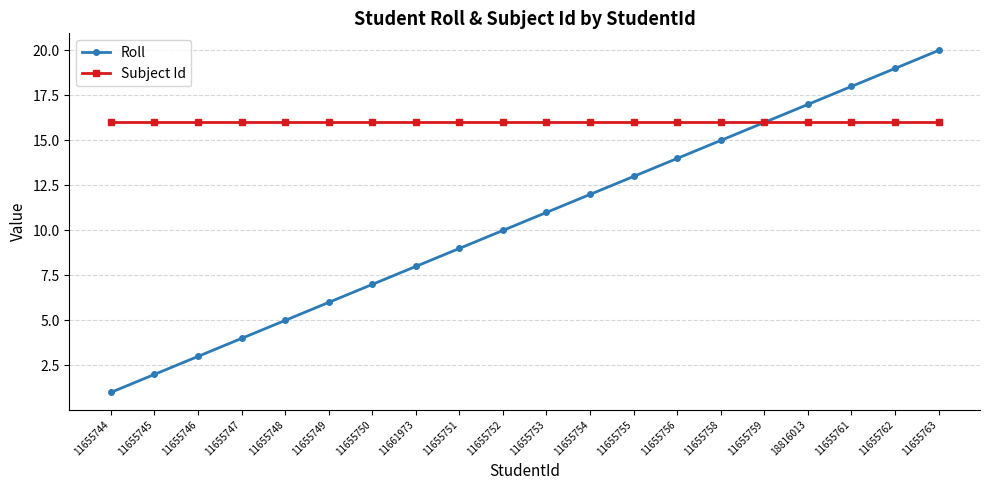

How many data points in Roll are less than 11?

10